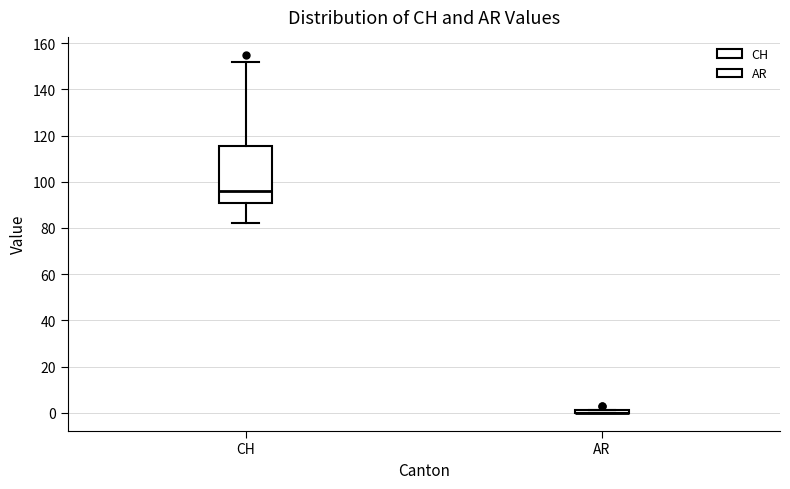

Which box is the tallest, from its lower edge to its upper edge?

CH